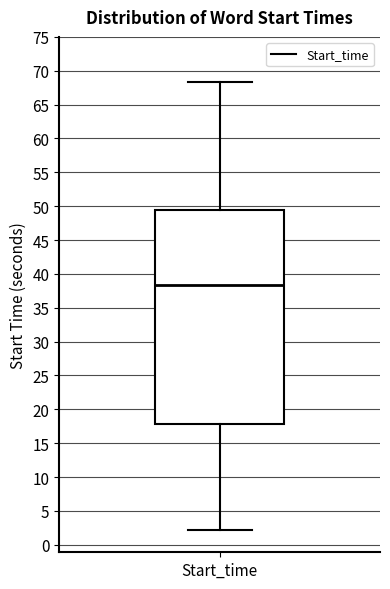

Read this box plot against the y-axis: the position of the median line, the range covered by the box, and the ends of both whiskers. The values are not printed on the chart, so give them approximately, as read against the axis.

median 38.5, box 18.0 to 49.5, whiskers 2.0 to 68.5